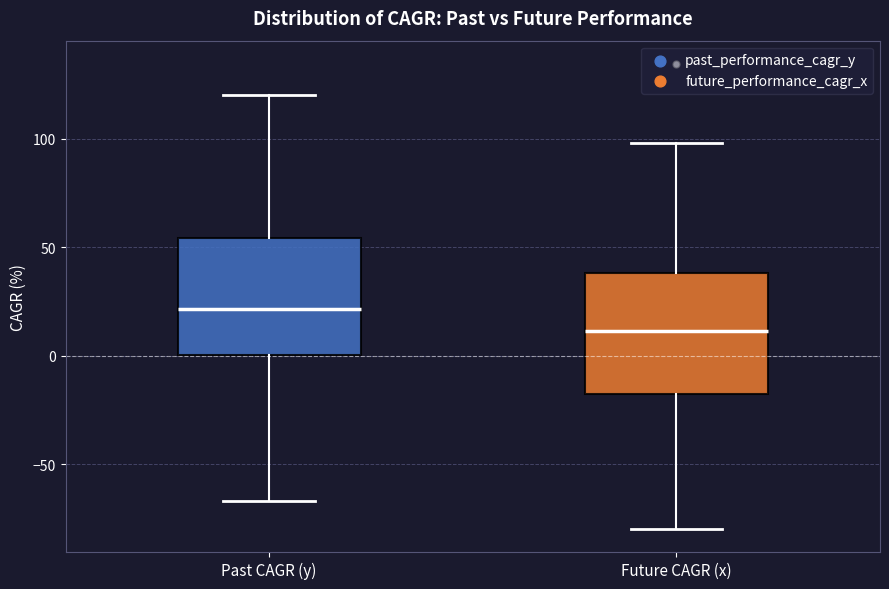

Reading left to right, read every box against the y-axis: the position of its median line, the range the box covers, and the ends of its whiskers. The values are not printed on the chart, so give them approximately, as read against the axis.

Past CAGR (y): median 20, box 0 to 55, whiskers -65 to 120
Future CAGR (x): median 10, box -20 to 40, whiskers -80 to 100